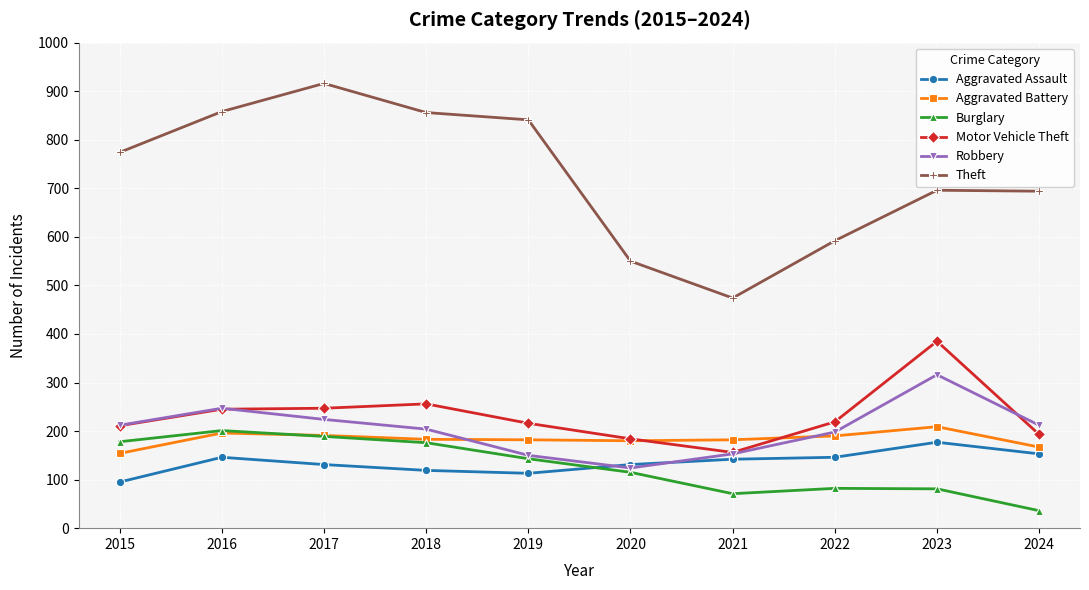

True or false: Robbery and Theft cross at least once.

False